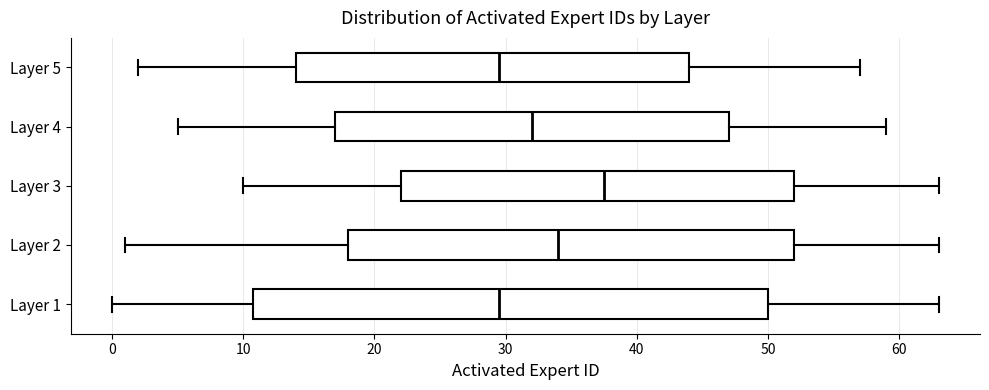

Reading bottom to top, read every box against the x-axis: the position of its median line, the range the box covers, and the ends of its whiskers. The values are not printed on the chart, so give them approximately, as read against the axis.

Layer 1: median 30, box 11 to 50, whiskers 0 to 63
Layer 2: median 34, box 18 to 52, whiskers 1 to 63
Layer 3: median 38, box 22 to 52, whiskers 10 to 63
Layer 4: median 32, box 17 to 47, whiskers 5 to 59
Layer 5: median 30, box 14 to 44, whiskers 2 to 57